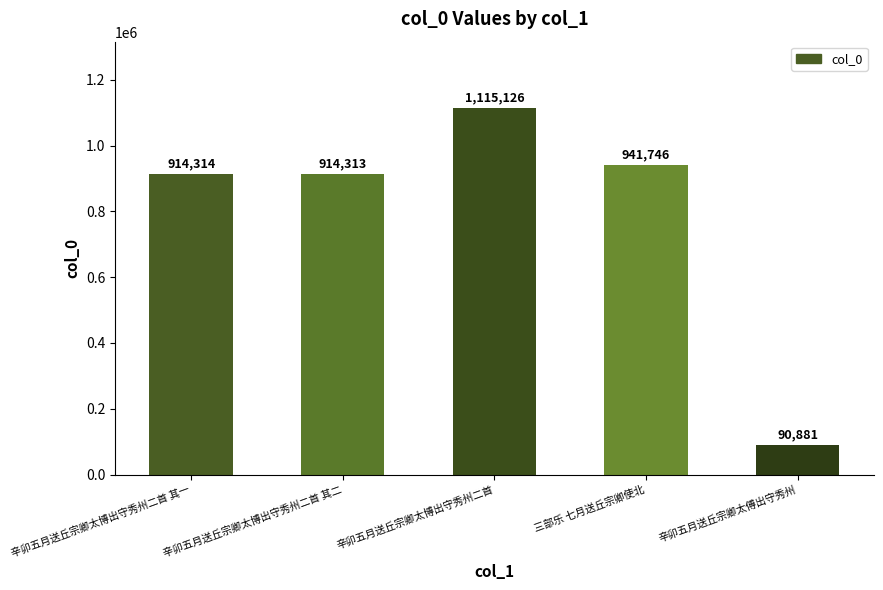

What is the value of the 3rd bar from the left?

1115126